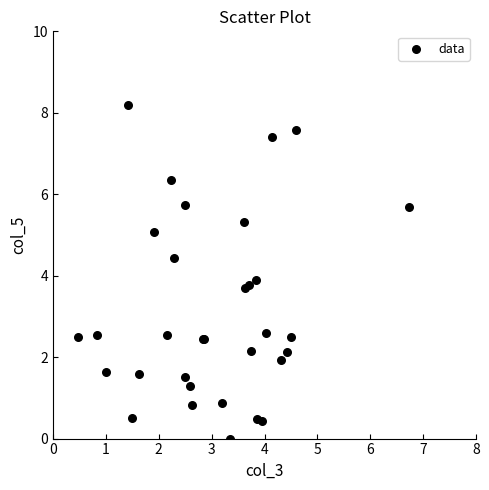

What Y value in the scatter plot is closest to 4?

3.9